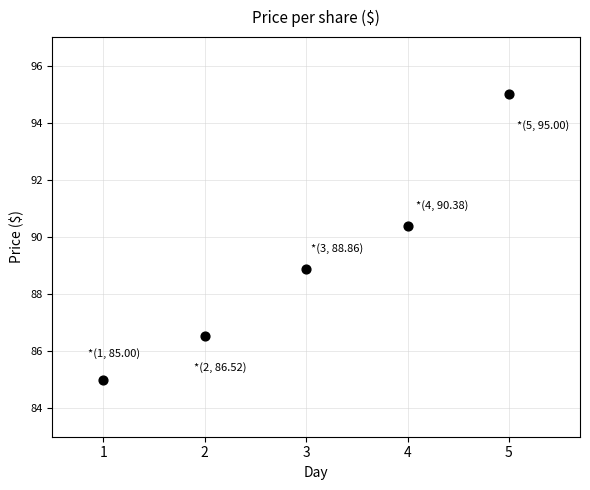

What is the average X value?

3.0